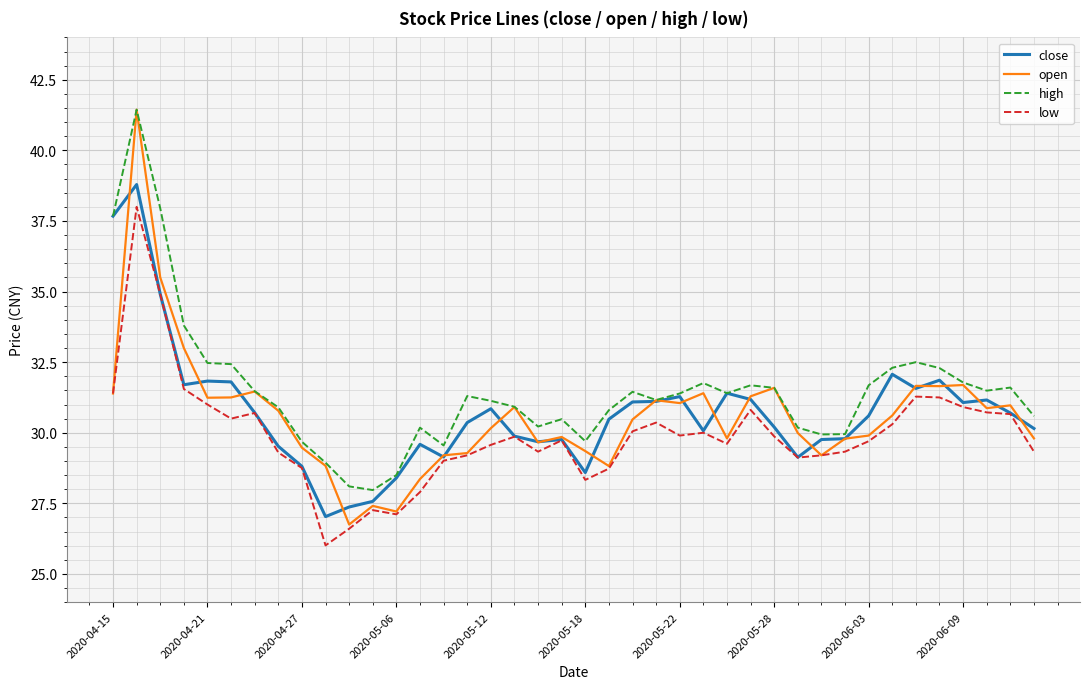

What is the maximum value shown in the chart?

41.4